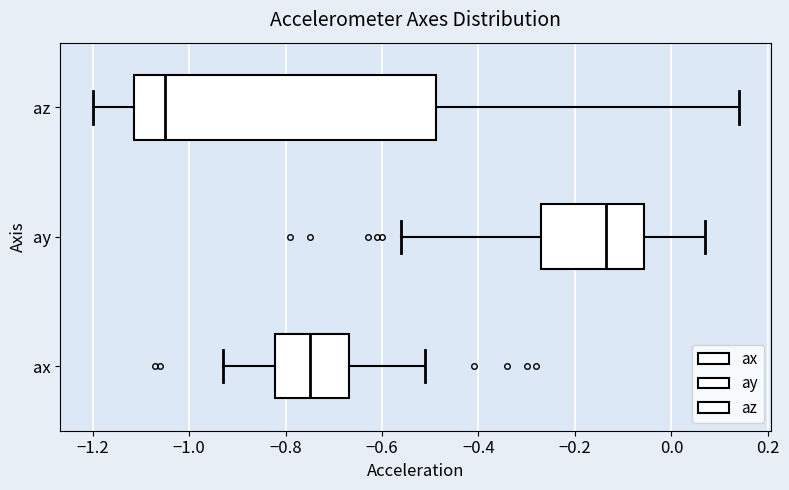

Reading bottom to top, read every box against the x-axis: the position of its median line, the range the box covers, and the ends of its whiskers. The values are not printed on the chart, so give them approximately, as read against the axis.

ax: median -0.74, box -0.82 to -0.66, whiskers -0.92 to -0.50
ay: median -0.14, box -0.26 to -0.06, whiskers -0.56 to 0.08
az: median -1.04, box -1.12 to -0.48, whiskers -1.20 to 0.14